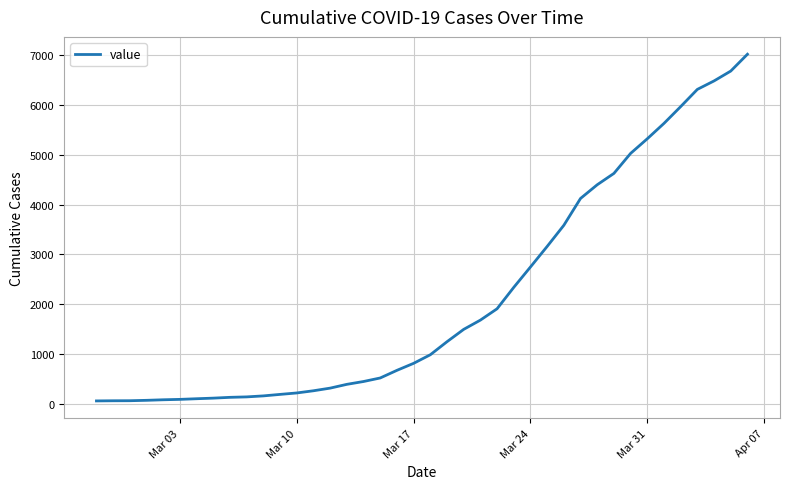

What is the greatest value displayed?

7019